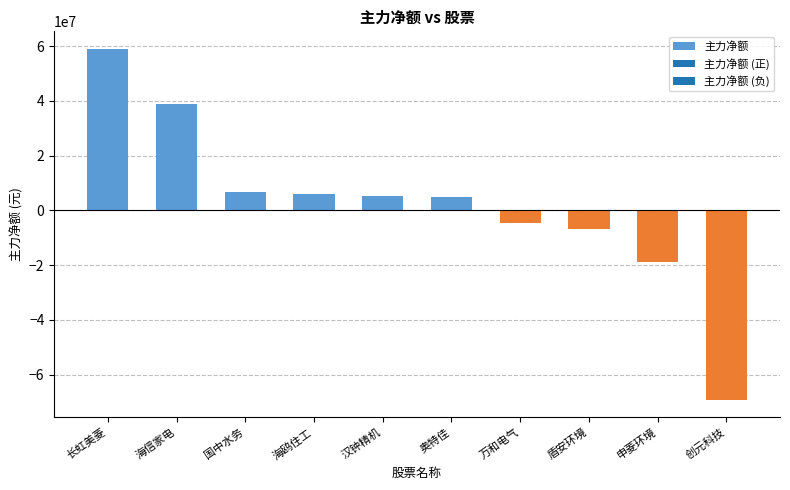

What is the difference between the maximum and minimum values?

128197285